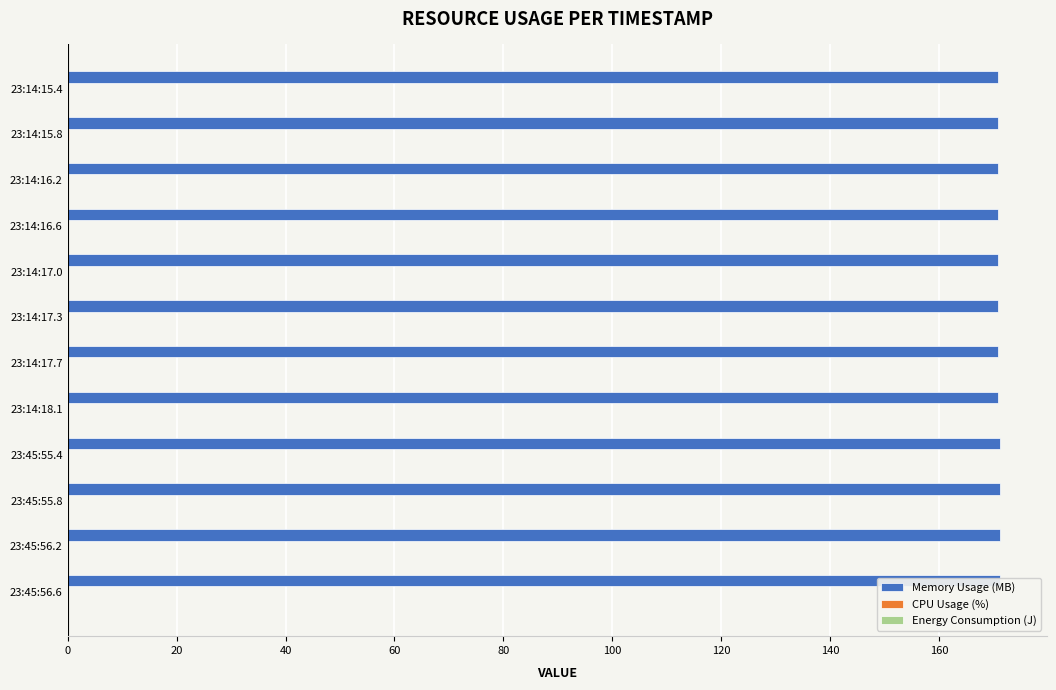

Is it true that CPU Usage (%) equals 0.2 at 23:14:17.3?

False